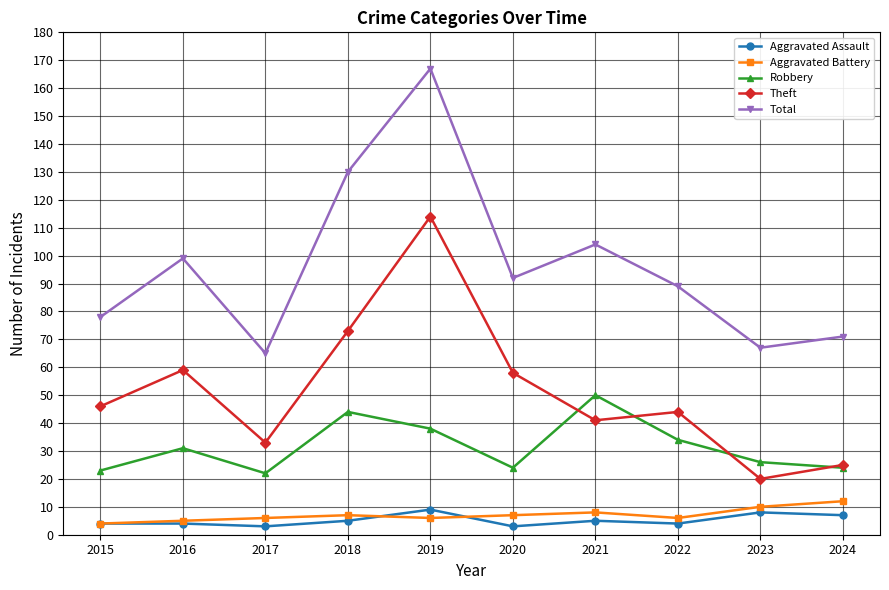

Reading right to left, transcribe all the data shown in this chart.

Aggravated Assault: 7	8	4	5	3	9	5	3	4	4
Aggravated Battery: 12	10	6	8	7	6	7	6	5	4
Robbery: 24	26	34	50	24	38	44	22	31	23
Theft: 25	20	44	41	58	114	73	33	59	46
Total: 71	67	89	104	92	167	130	65	99	78